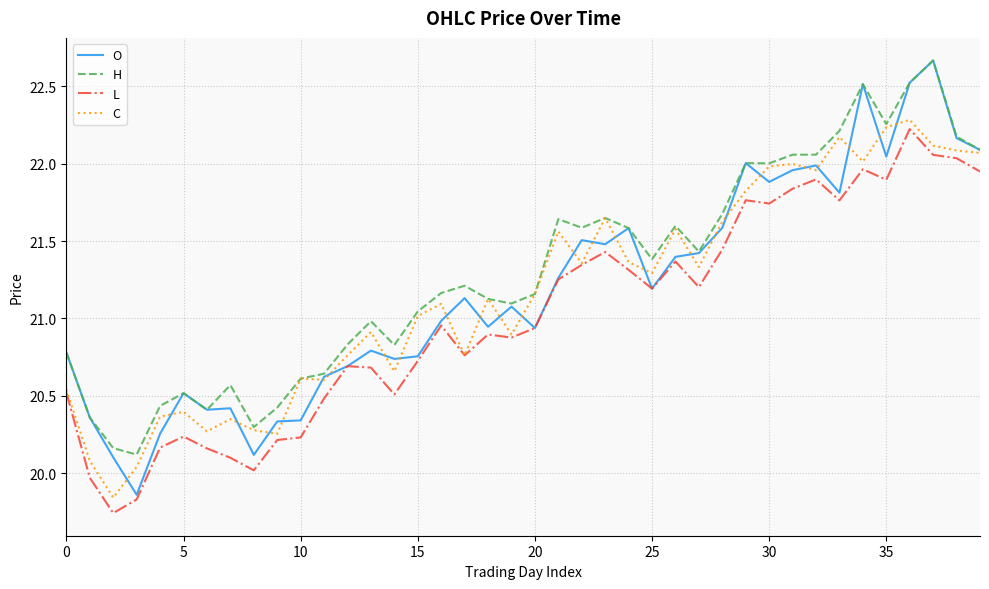

Which series has the widest spread of values?

O